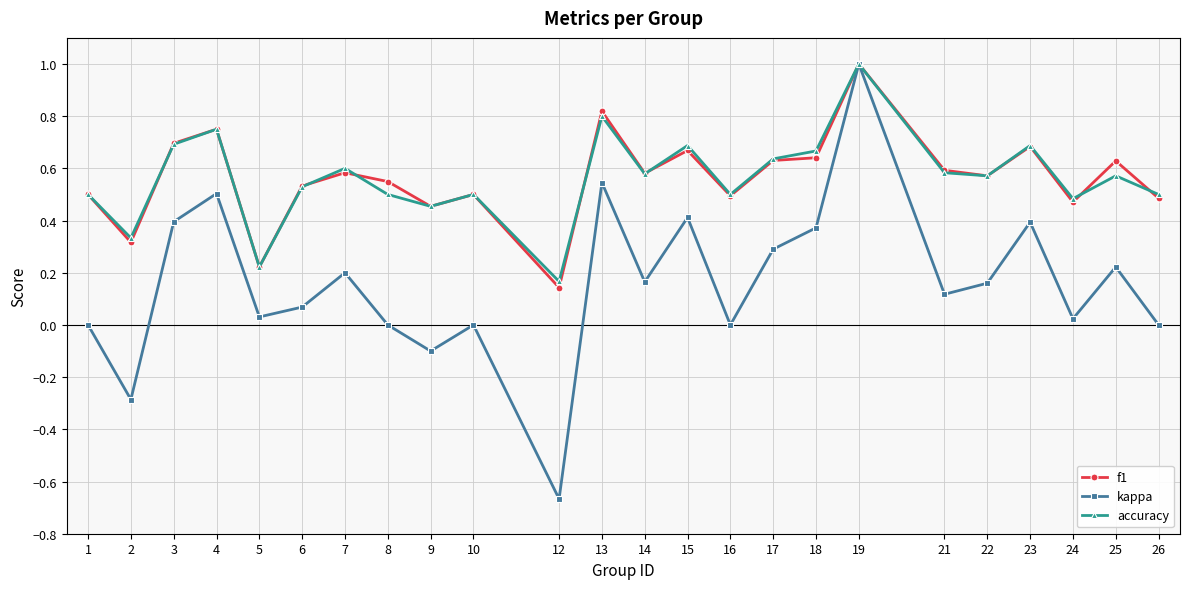

At which category does the chart reach its minimum across all series?

12